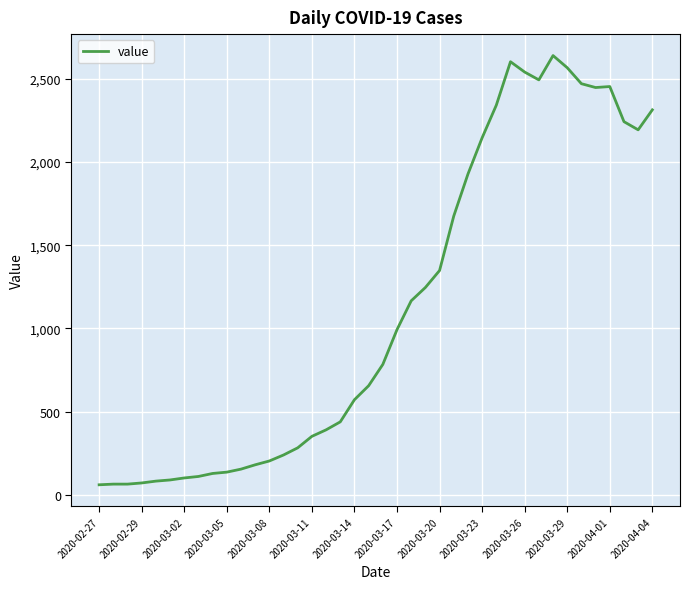

What is the minimum value shown in the chart?

61